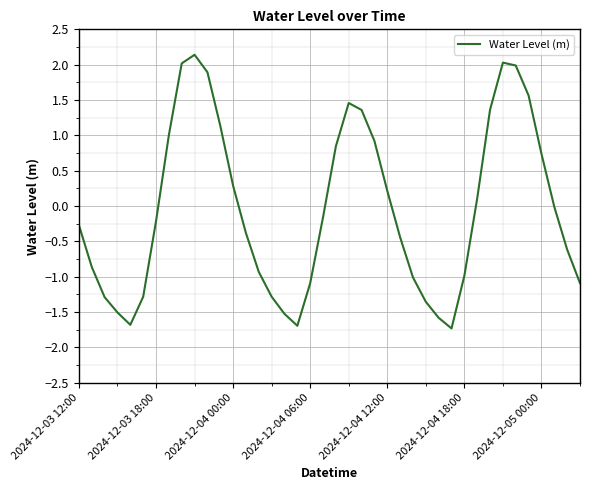

What is the greatest value displayed?

2.1